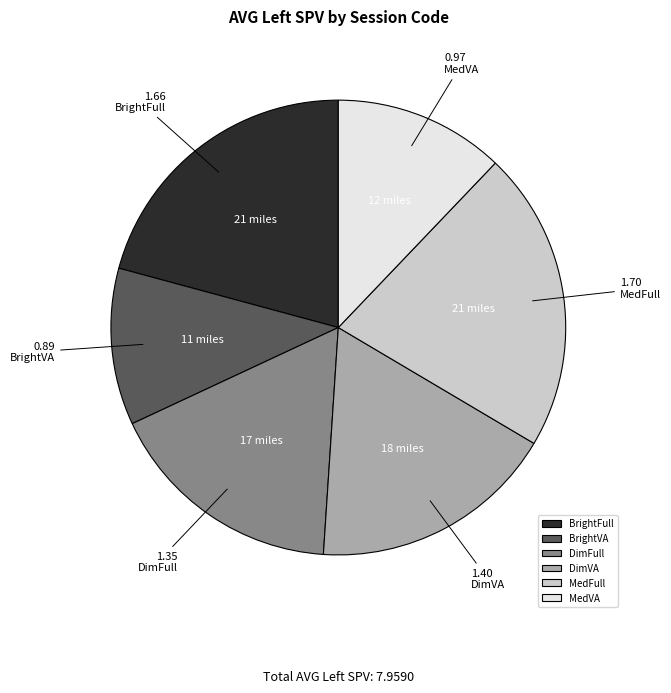

The DimVA slice represents 12% of the pie. True or false?

False